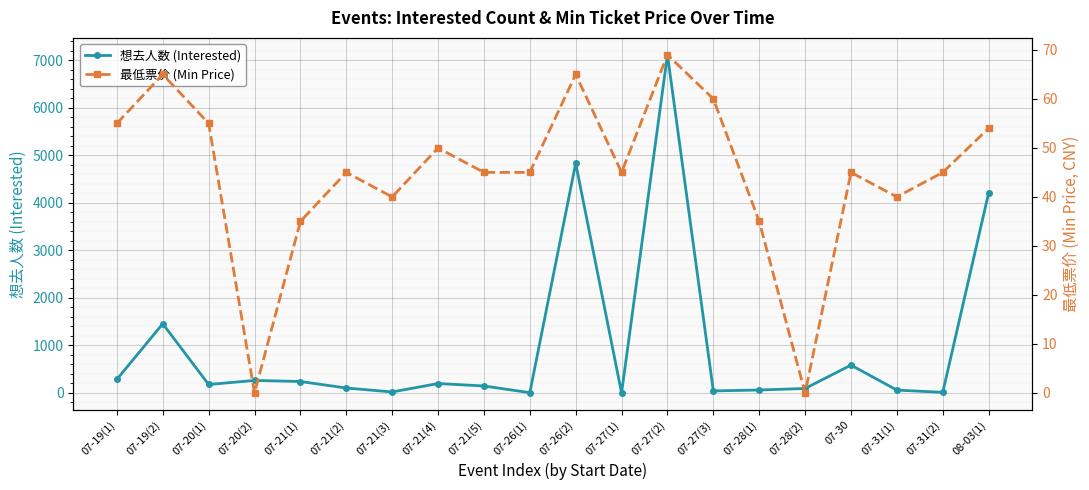

Reading left to right, what are all the values shown in this chart?

想去人数 (Interested): 07-19(1)=286	07-19(2)=1456	07-20(1)=178	07-20(2)=263	07-21(1)=241	07-21(2)=104	07-21(3)=21	07-21(4)=198	07-21(5)=147	07-26(1)=6	07-26(2)=4829	07-27(1)=1	07-27(2)=7113	07-27(3)=43	07-28(1)=62	07-28(2)=94	07-30=586	07-31(1)=60	07-31(2)=13	08-03(1)=4206
最低票价 (Min Price): 07-19(1)=55	07-19(2)=65	07-20(1)=55	07-20(2)=0	07-21(1)=35	07-21(2)=45	07-21(3)=40	07-21(4)=50	07-21(5)=45	07-26(1)=45	07-26(2)=65	07-27(1)=45	07-27(2)=69	07-27(3)=60	07-28(1)=35	07-28(2)=0	07-30=45	07-31(1)=40	07-31(2)=45	08-03(1)=54